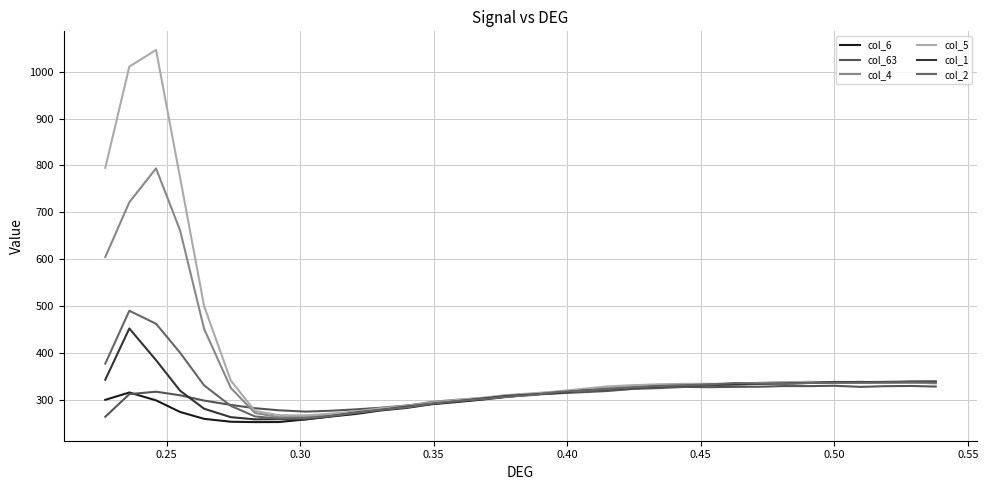

How many categories are shown in the chart?

34